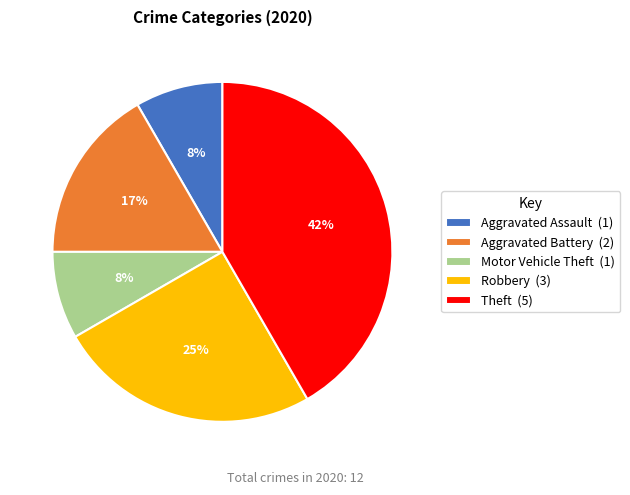

Is it true that Motor Vehicle Theft is 8% of the pie?

True